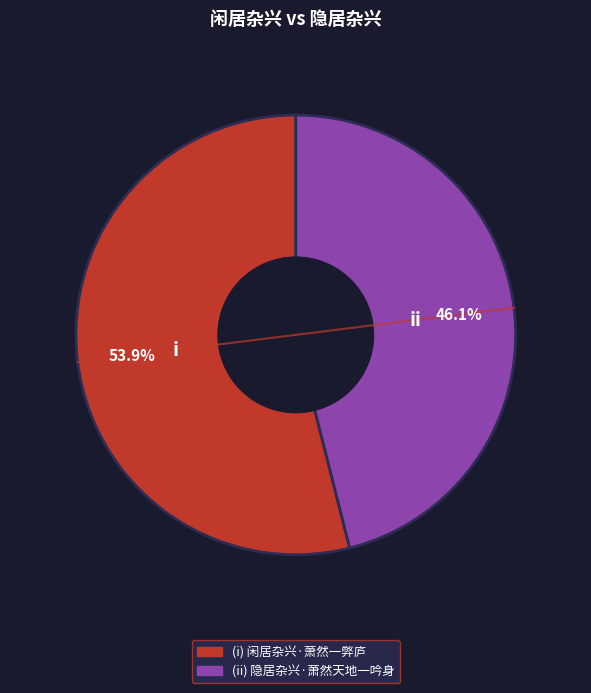

To the nearest percent, what is the average slice percentage?

50%